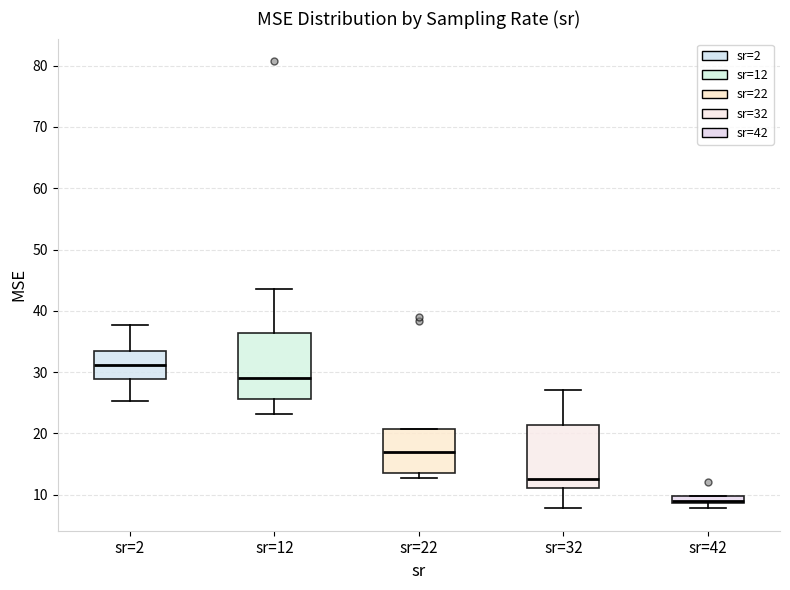

Where is the upper edge of the box for sr=22 on the y-axis? The values are not printed on the chart, so give them approximately, as read against the axis.

21